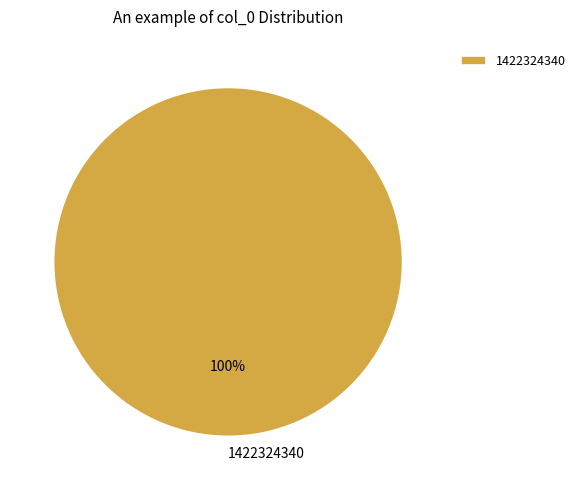

Rank the categories by value from lowest to highest.

1422324340